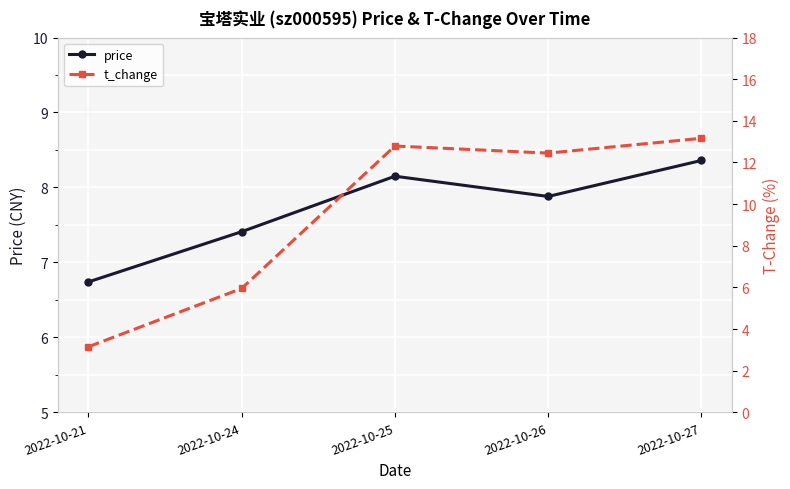

At which label does price first exceed 7?

2022-10-24